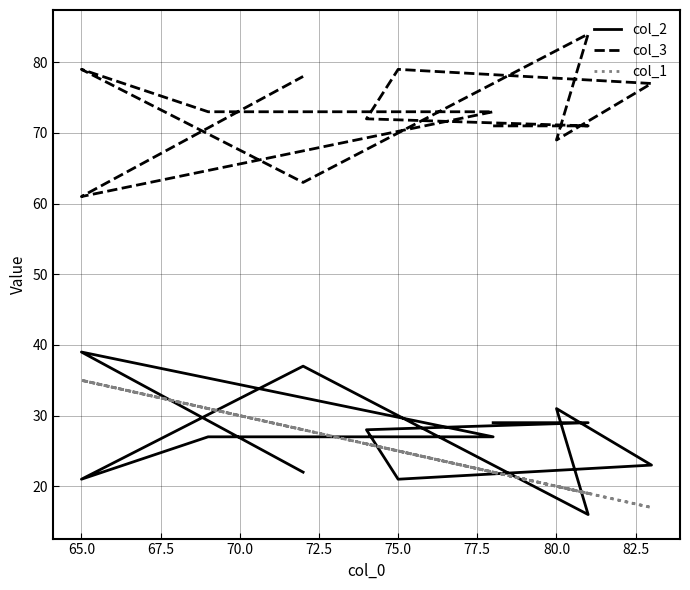

Reading left to right, list all the values displayed in this chart.

col_2: 29	29	28	21	23	31	16	37	21	27	27	39	22
col_3: 71	71	72	79	77	69	84	63	79	73	73	61	78
col_1: 22	19	26	25	17	20	19	28	35	31	22	35	28